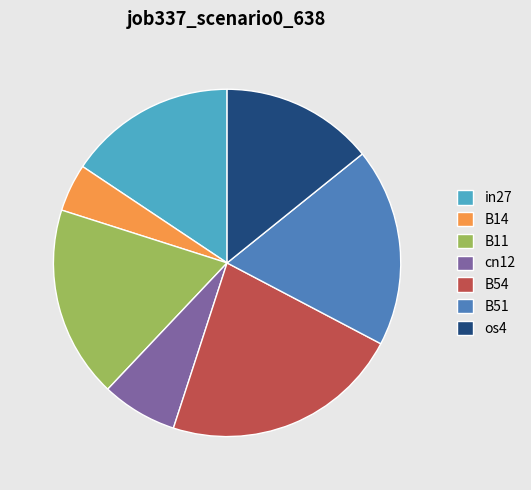

Rank the categories by value from lowest to highest.

B14, cn12, os4, in27, B11, B51, B54